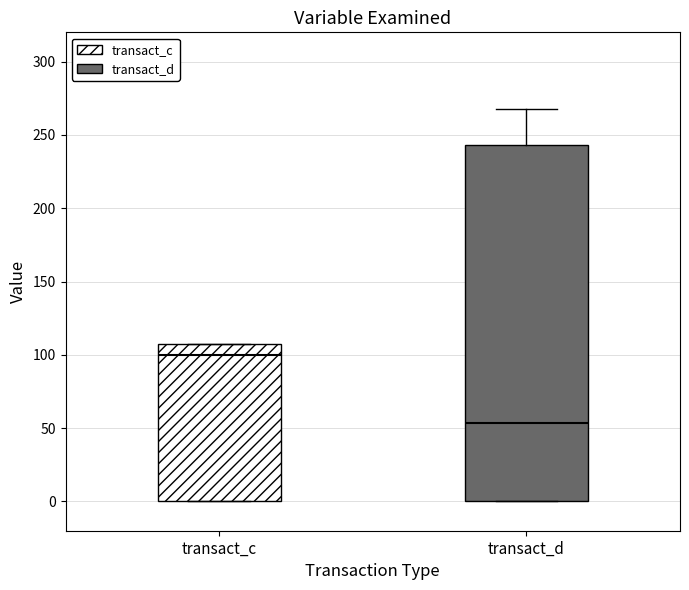

Reading left to right, transcribe this box plot: for each box, give where its median line is, the range the box spans, and where its two whiskers end, as read against the y-axis. The values are not printed on the chart, so give them approximately, as read against the axis.

transact_c: median 100, box 0 to 105, whiskers 0 to 105
transact_d: median 55, box 0 to 245, whiskers 0 to 270